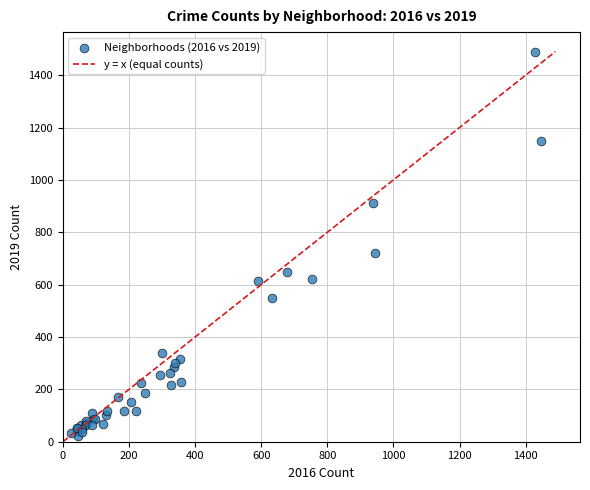

What Y value in the scatter plot is closest to 755?

721